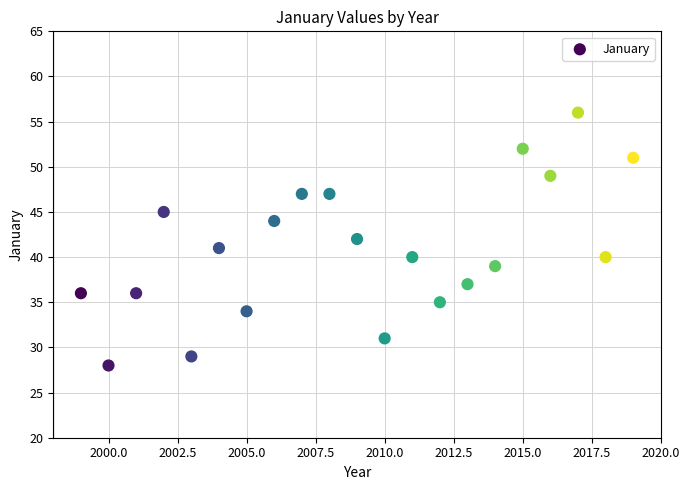

What is the range of Y values (max minus min)?

28